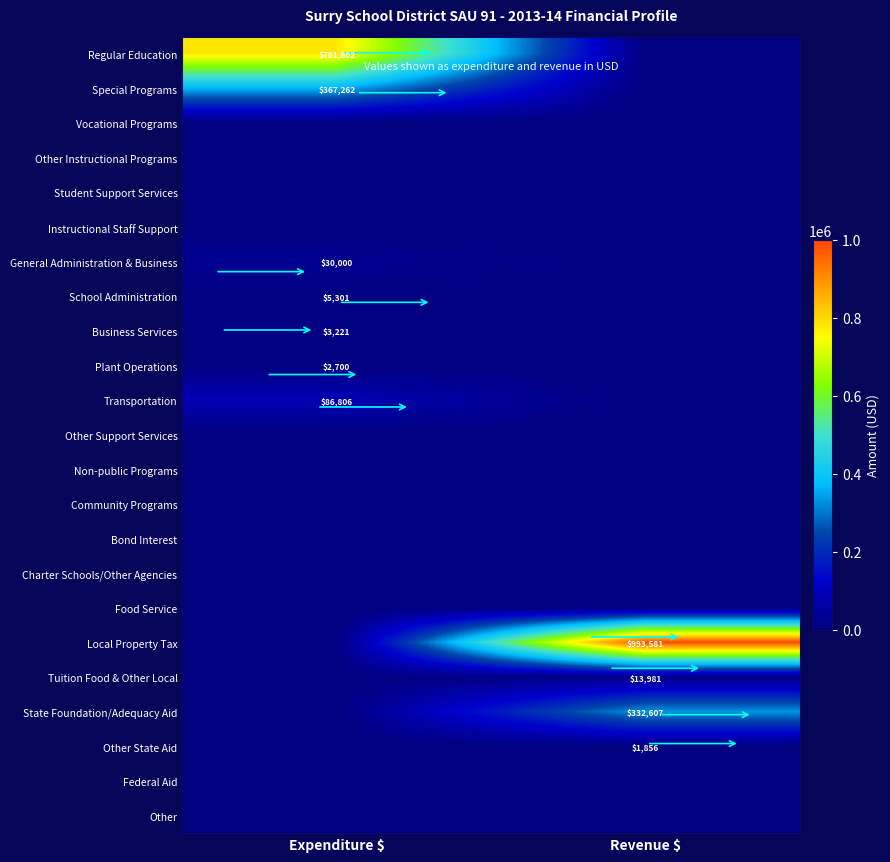

Is it true that Transportation equals 86806 at Expenditure $?

True